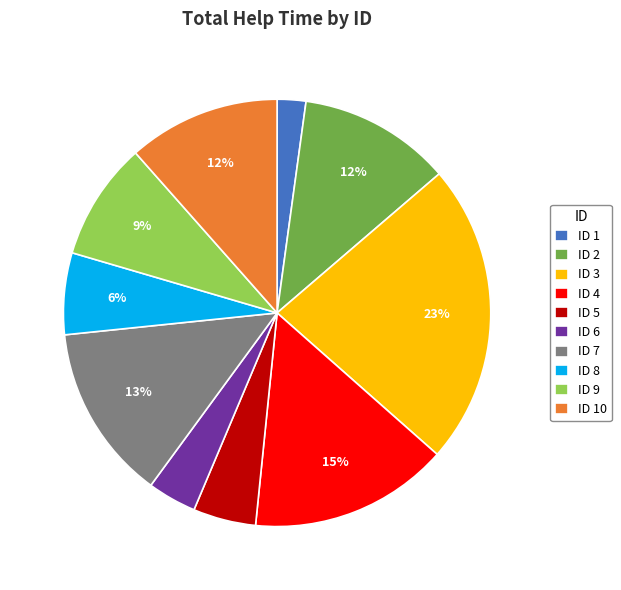

To the nearest percent, what is the average slice percentage?

10%